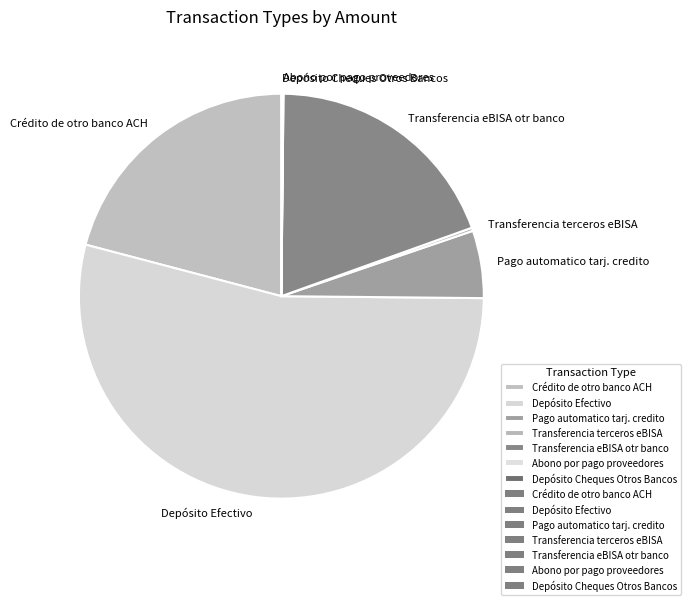

Which slice is the largest?

Depósito Efectivo